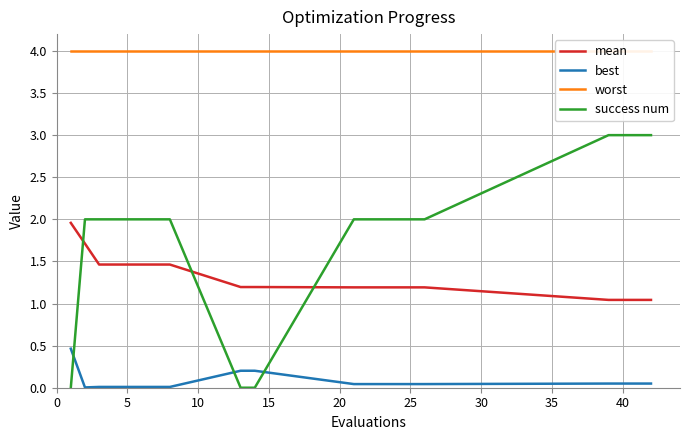

Reading left to right, extract all data points from this chart.

mean: 2.0	1.7	1.5	1.5	1.5	1.5	1.5	1.5	1.2	1.2	1.2	1.2	1.2	1.2	1.2	1.2	1.0	1.0	1.0	1.0
best: 0.5	0.0	0.0	0.0	0.0	0.0	0.0	0.0	0.2	0.2	0.0	0.0	0.0	0.0	0.0	0.0	0.0	0.0	0.0	0.0
worst: 4.0	4.0	4.0	4.0	4.0	4.0	4.0	4.0	4.0	4.0	4.0	4.0	4.0	4.0	4.0	4.0	4.0	4.0	4.0	4.0
success num: 0.0	2.0	2.0	2.0	2.0	2.0	2.0	2.0	0.0	0.0	2.0	2.0	2.0	2.0	2.0	2.0	3.0	3.0	3.0	3.0